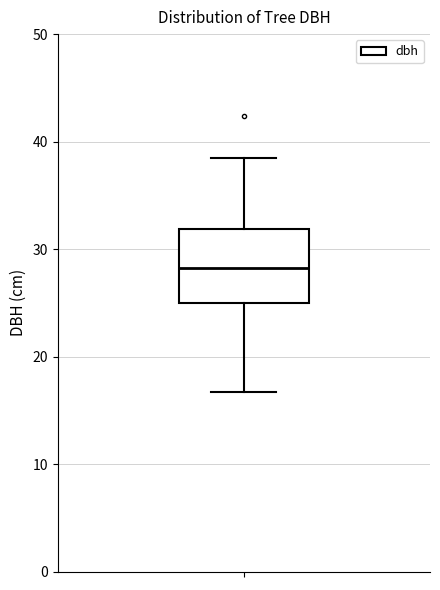

Where is the lower edge of the box on the y-axis? The values are not printed on the chart, so give them approximately, as read against the axis.

25